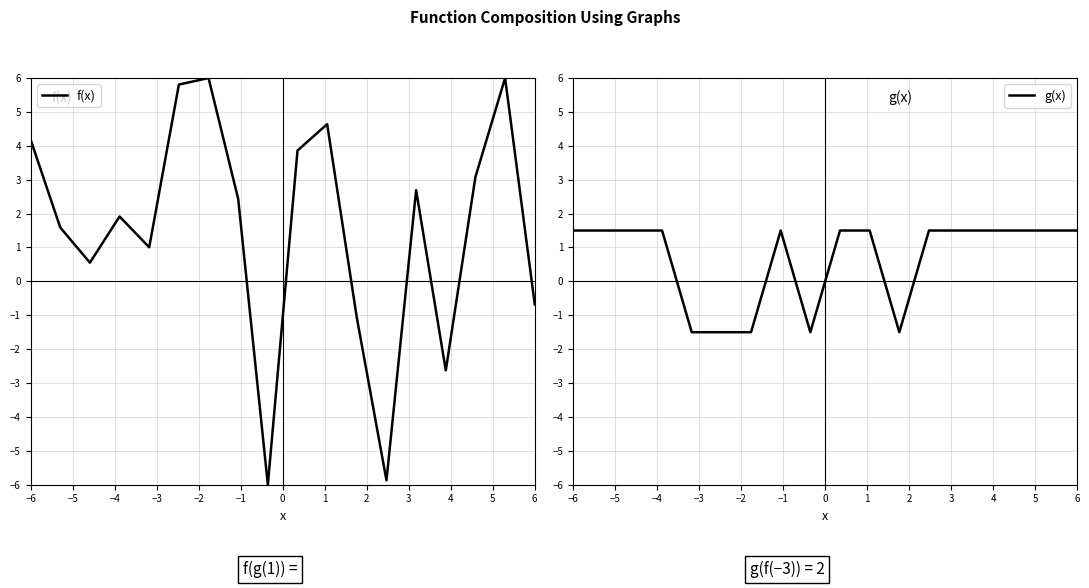

Where does the g(x) series first go above 1?

−6